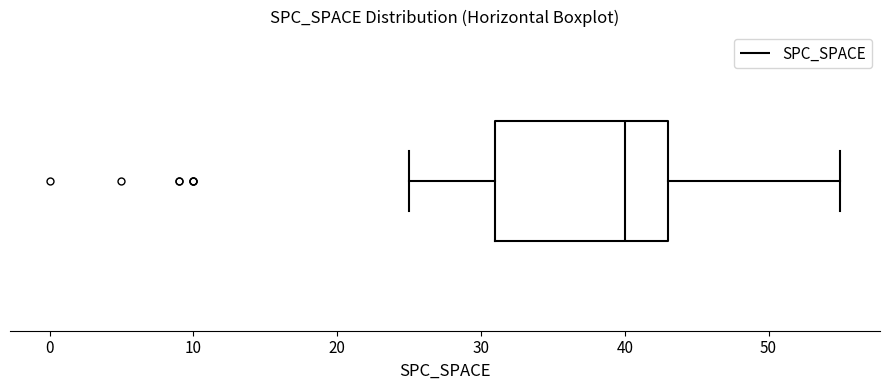

Read this box plot against the x-axis: the position of the median line, the range covered by the box, and the ends of both whiskers. The values are not printed on the chart, so give them approximately, as read against the axis.

median 40, box 31 to 43, whiskers 25 to 55